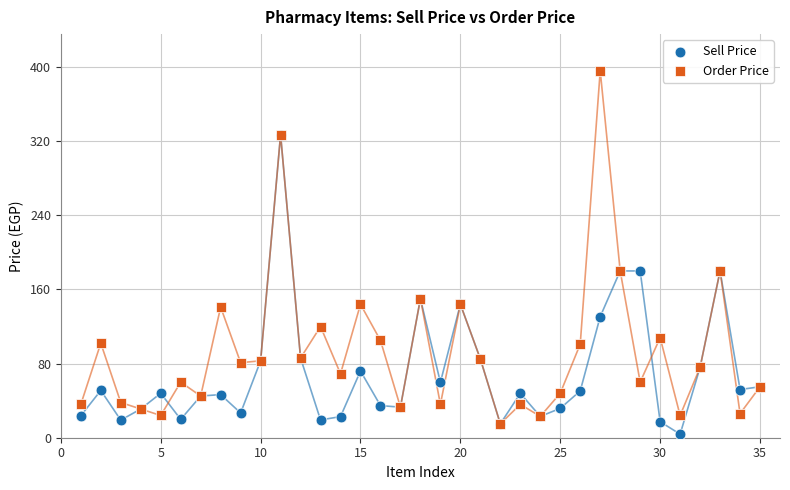

What are all the series names shown in the legend?

Sell Price, Order Price